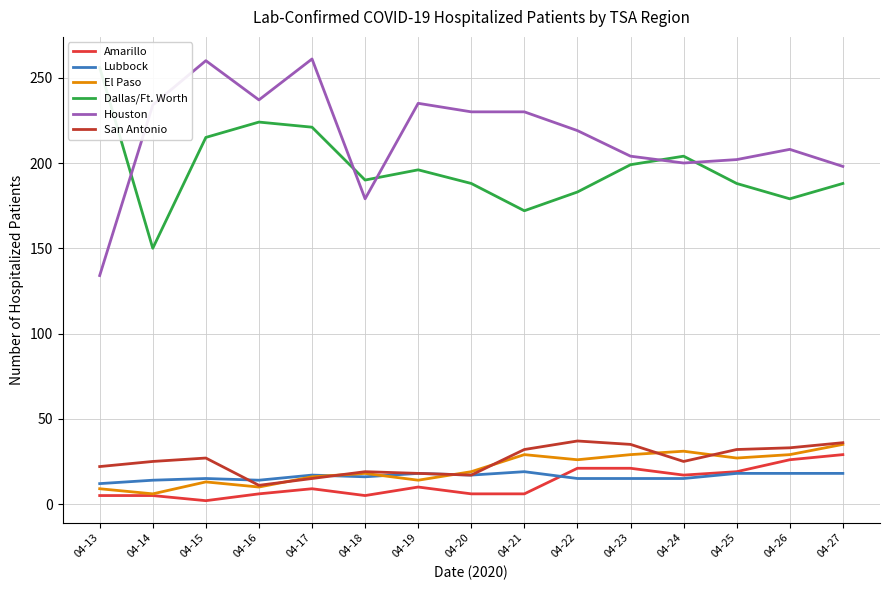

How many lines are shown in the chart?

6